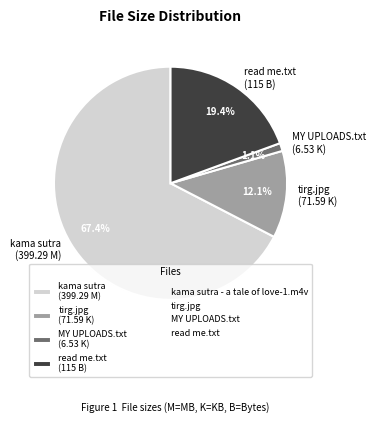

Between tirg.jpg (71.59 K) and kama sutra (399.29 M), which is larger?

kama sutra (399.29 M)